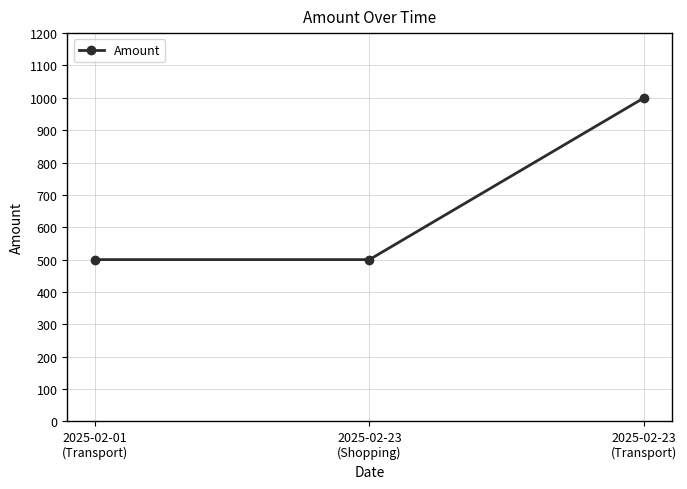

What is the sum of all values?

2000